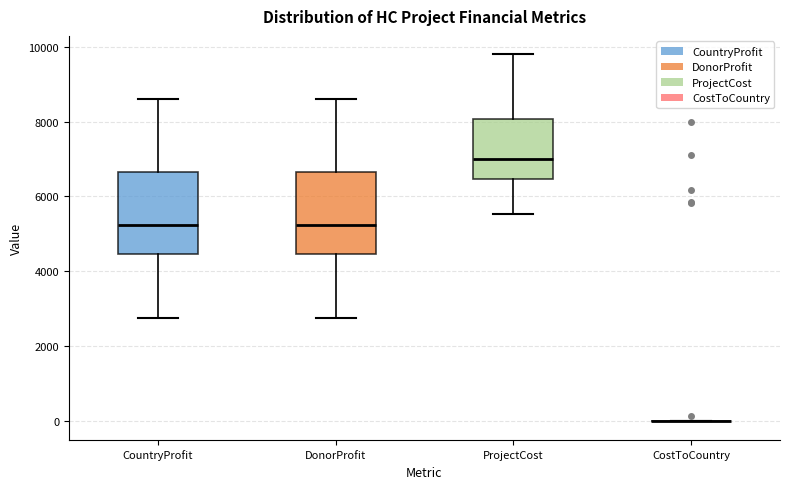

Reading left to right, transcribe this box plot: for each box, give where its median line is, the range the box spans, and where its two whiskers end, as read against the y-axis. The values are not printed on the chart, so give them approximately, as read against the axis.

CountryProfit: median 5200, box 4400 to 6600, whiskers 2800 to 8600
DonorProfit: median 5200, box 4400 to 6600, whiskers 2800 to 8600
ProjectCost: median 7000, box 6400 to 8000, whiskers 5600 to 9800
CostToCountry: box collapsed to a line at 0, whiskers 0 to 0